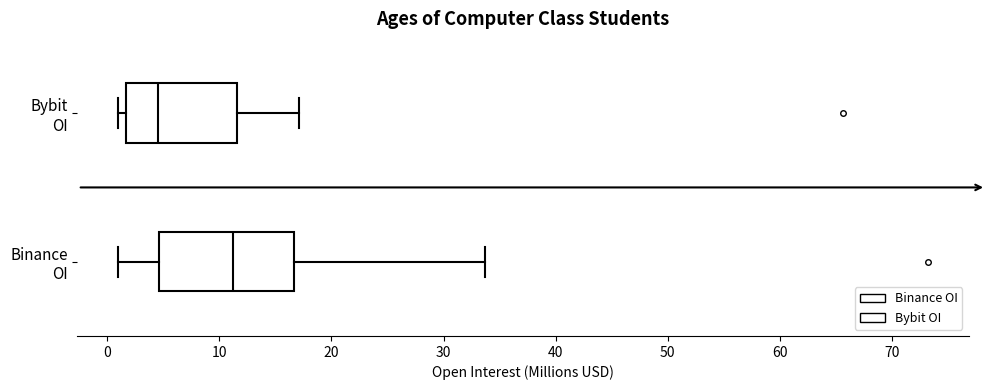

Reading bottom to top, read every box against the x-axis: the position of its median line, the range the box covers, and the ends of its whiskers. The values are not printed on the chart, so give them approximately, as read against the axis.

Binance OI: median 11, box 5 to 17, whiskers 1 to 34
Bybit OI: median 5, box 2 to 12, whiskers 1 to 17